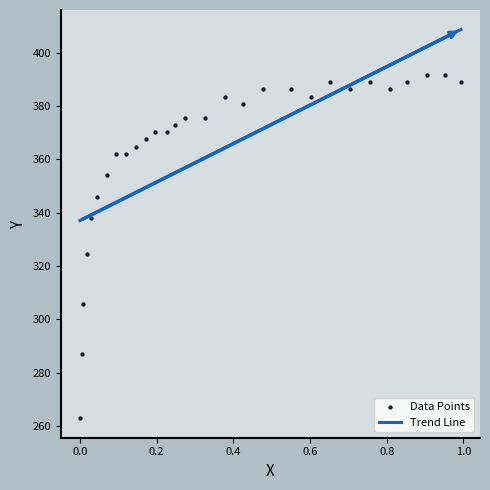

What Y value in the scatter plot is closest to 327?

324.6